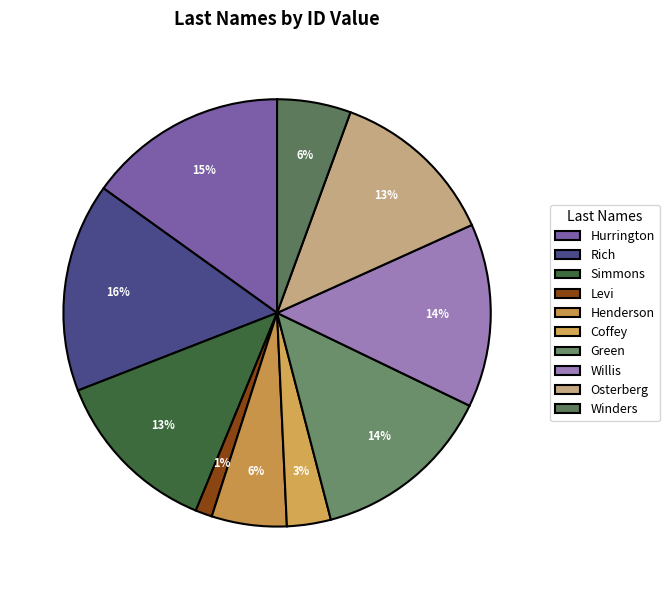

Is it true that Winders is 1% of the pie?

False